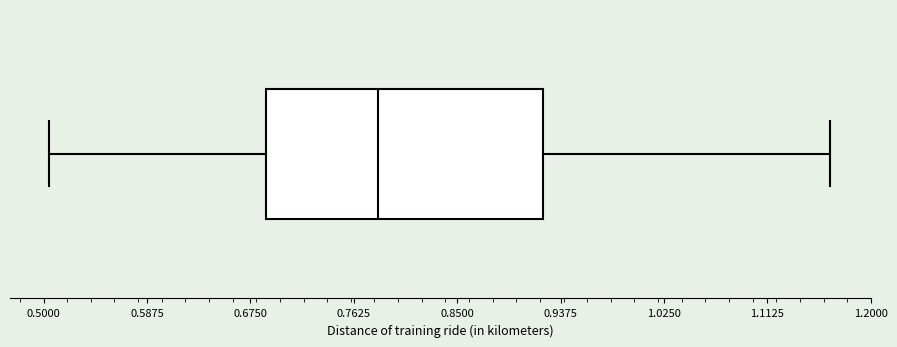

Transcribe this box plot: give where the median line is, the range the box spans, and where the two whiskers end, as read against the x-axis. The values are not printed on the chart, so give them approximately, as read against the axis.

median 0.78, box 0.69 to 0.92, whiskers 0.50 to 1.17